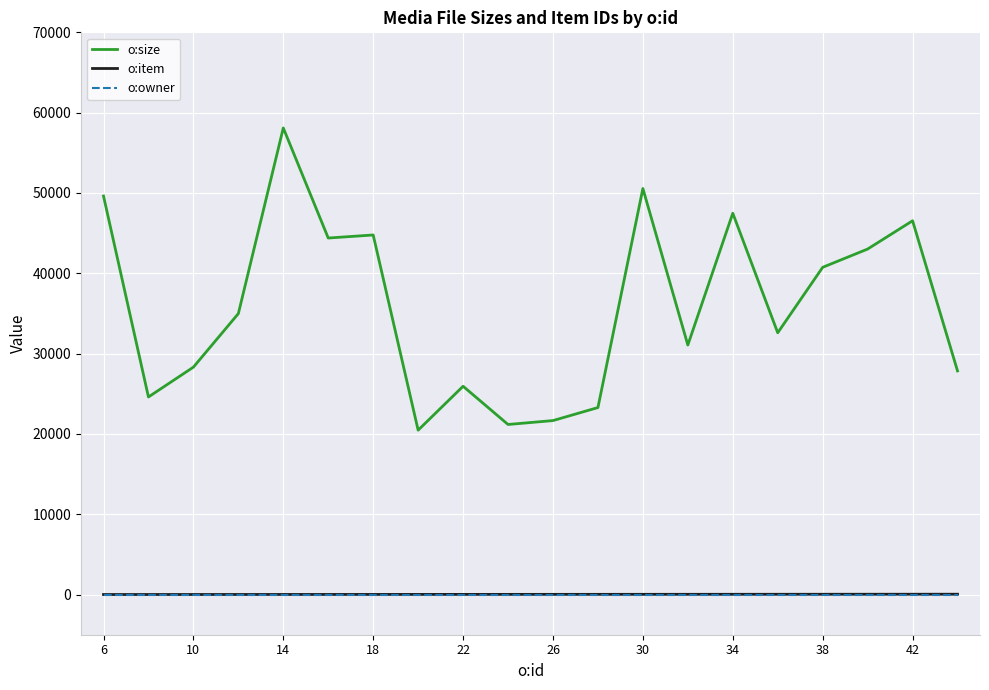

Which series has the widest spread of values?

o:size